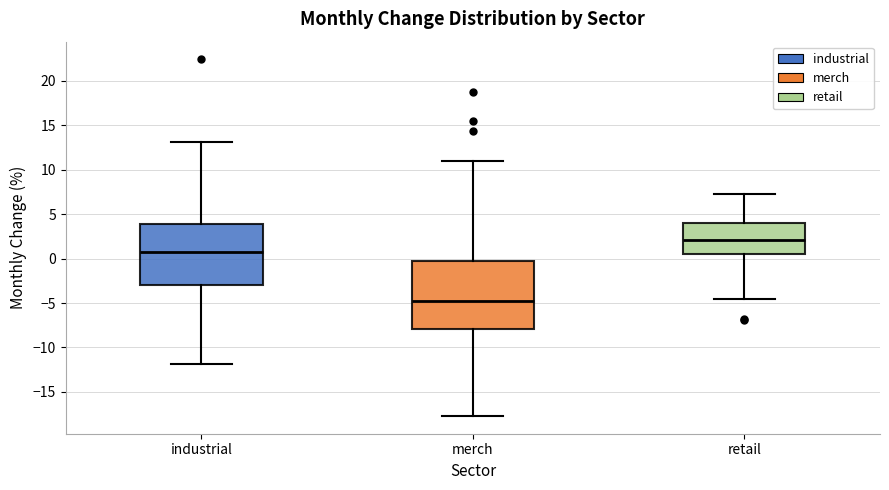

Comparing the boxes themselves (not the whiskers), which one is the tallest?

merch